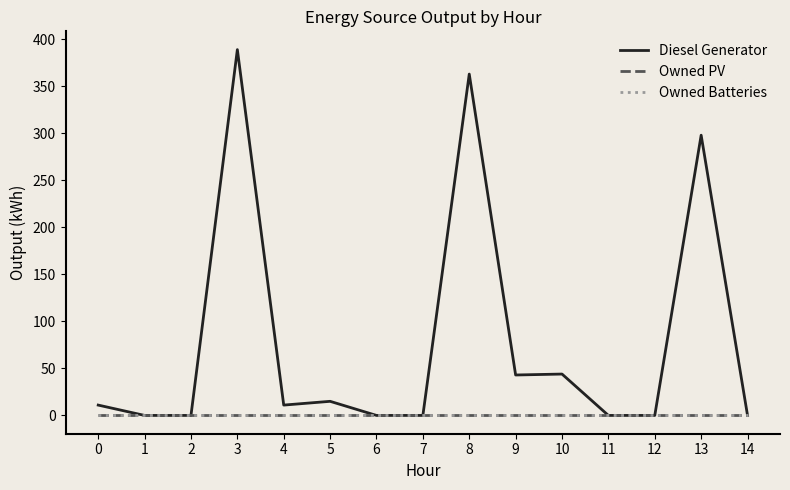

What is the total value across all series at 4?

11